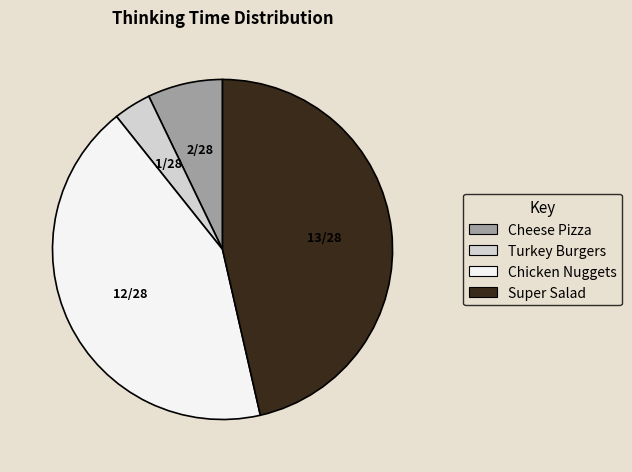

Combined, do Cheese Pizza and Super Salad account for over 50%?

Yes